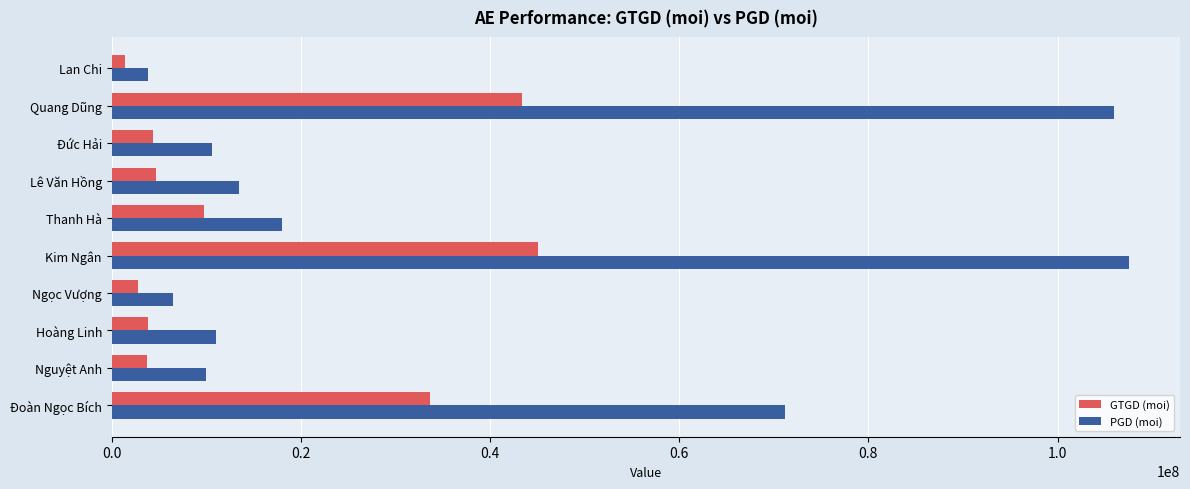

Which series has the largest total across all categories?

PGD (moi)